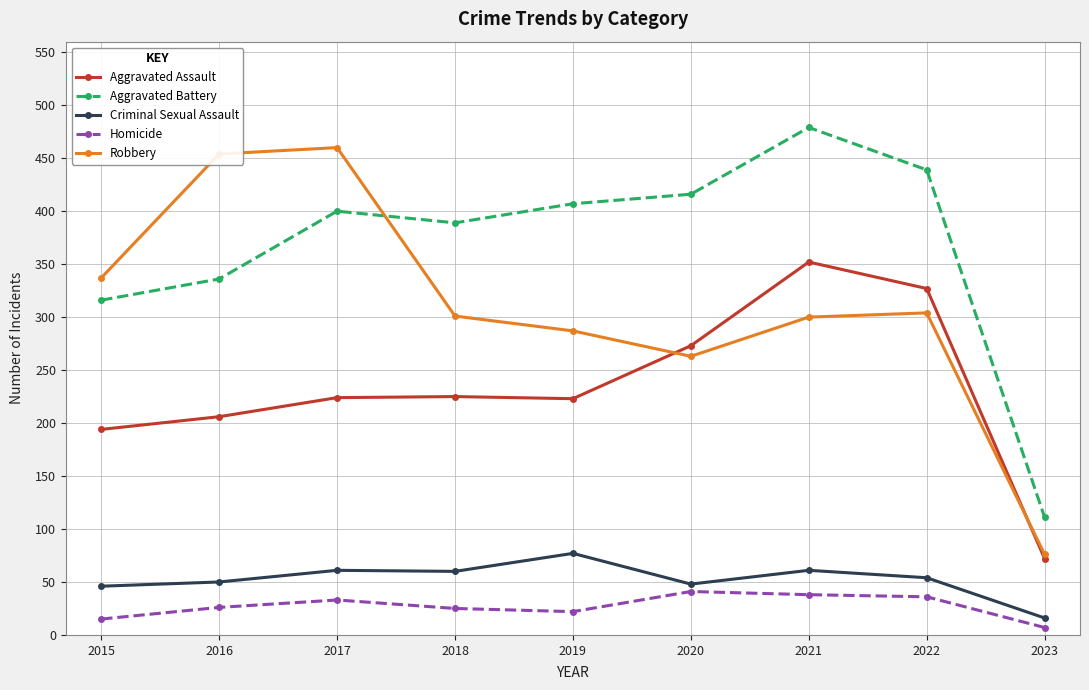

How many lines are shown in the chart?

5